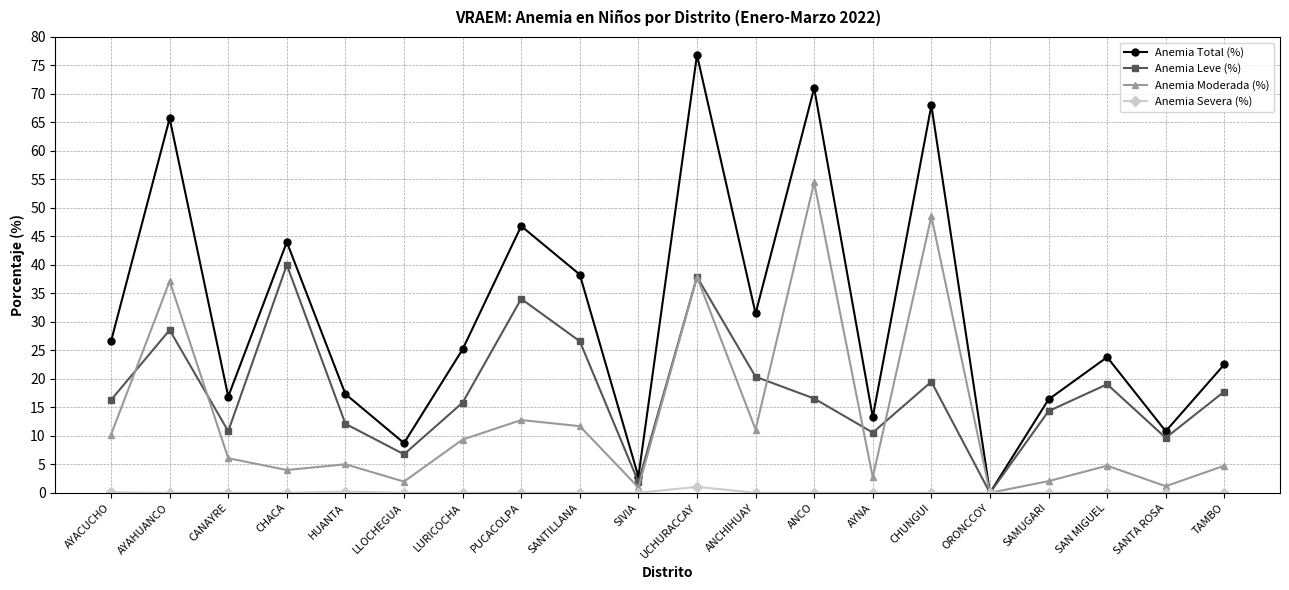

At which label is Anemia Moderada (%) closest to 27?

AYAHUANCO